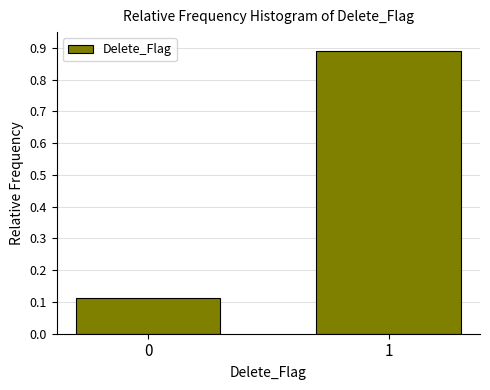

What is the change in value from 0 to 1?

+0.8